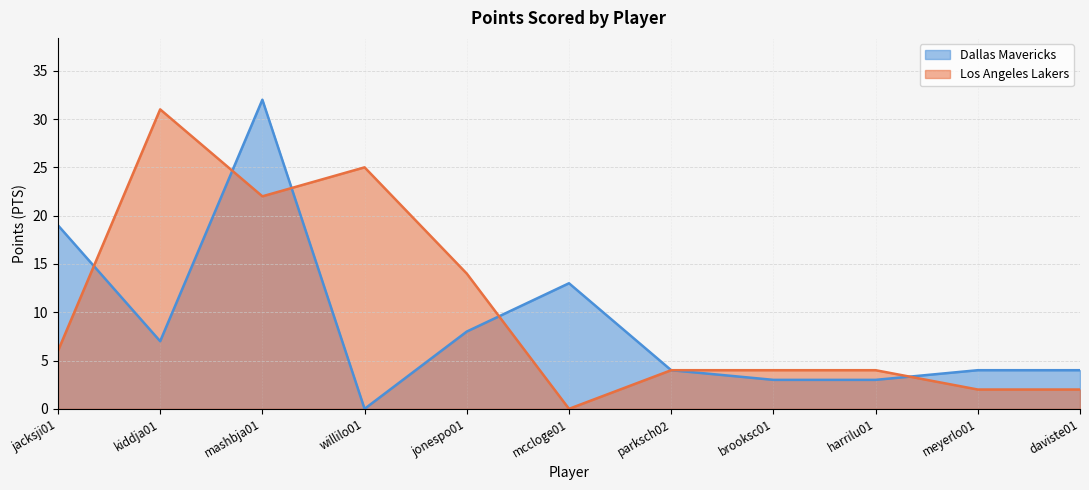

At which category does Dallas Mavericks reach its first local valley?

kiddja01